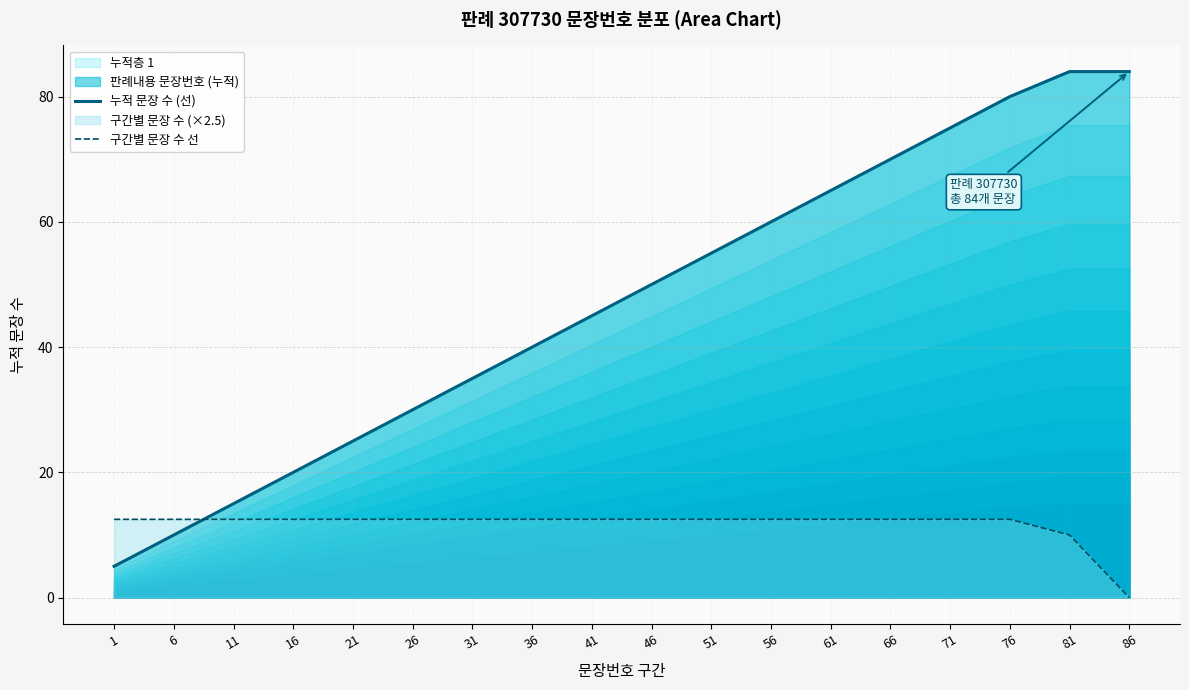

Between which two adjacent categories do 누적 문장 수 (선) and 구간별 문장 수 선 first intersect?

6 and 11